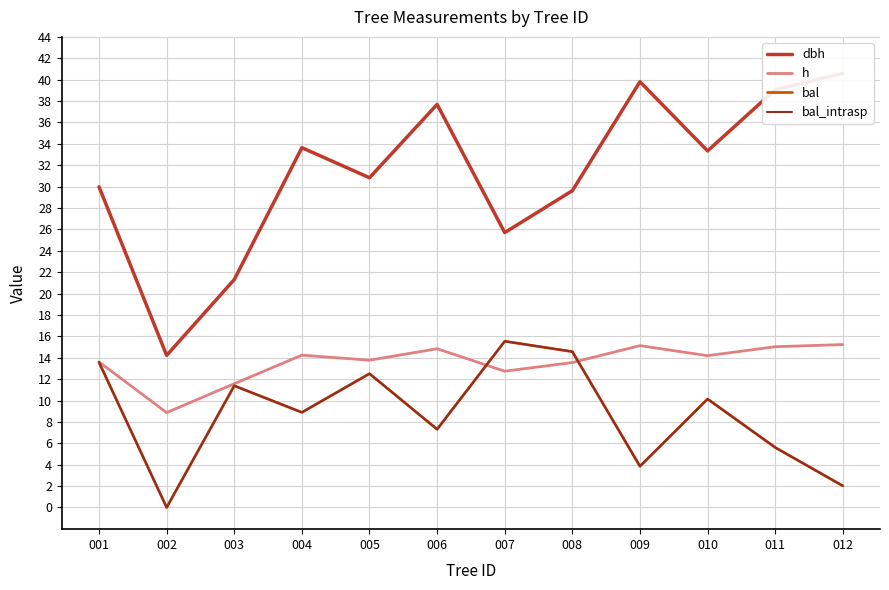

How many data points in bal are above 10?

6